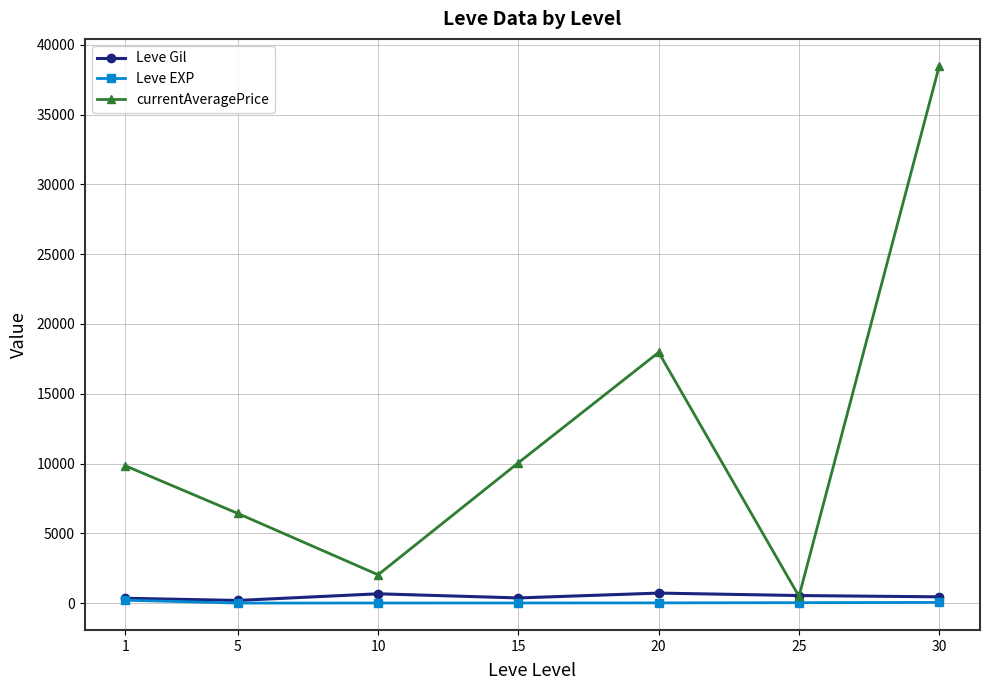

Which series has the widest spread of values?

currentAveragePrice